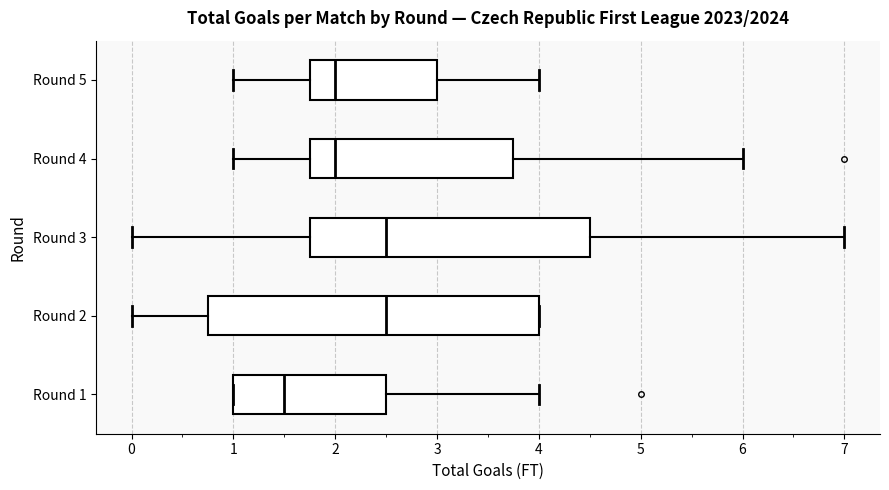

Where does the median line of the box for Round 4 sit on the x-axis? The values are not printed on the chart, so give them approximately, as read against the axis.

2.0